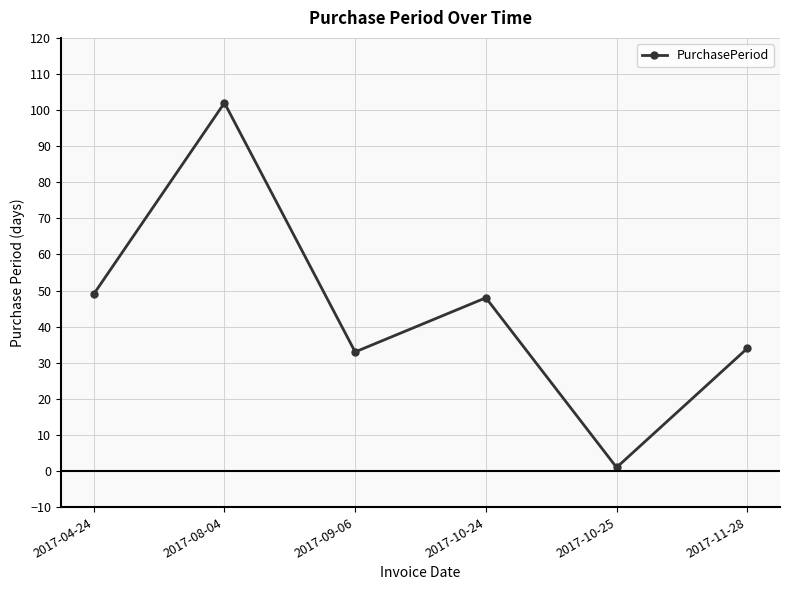

How many series are shown in this chart?

1